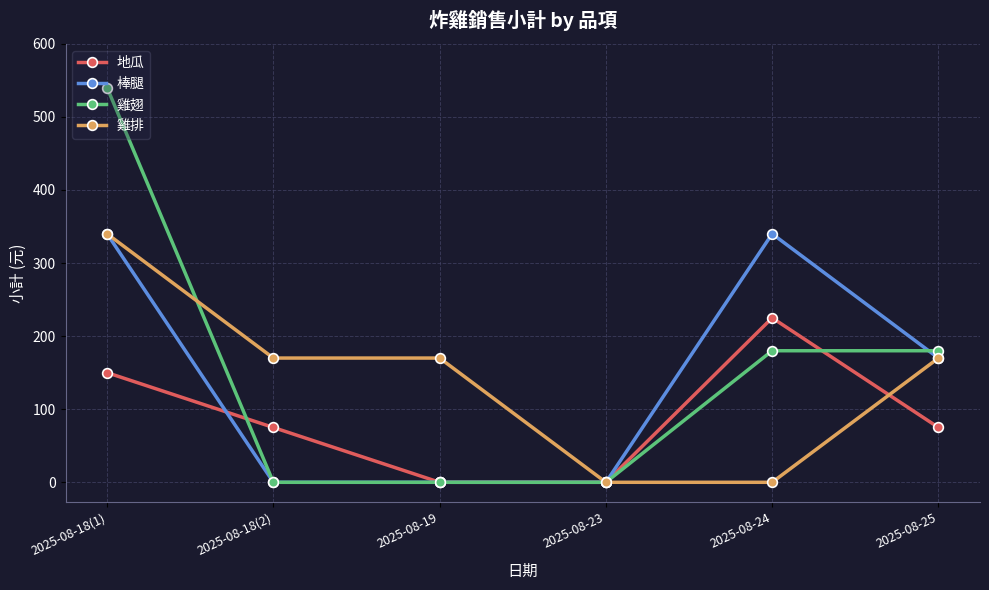

What is the maximum value shown in the chart?

540